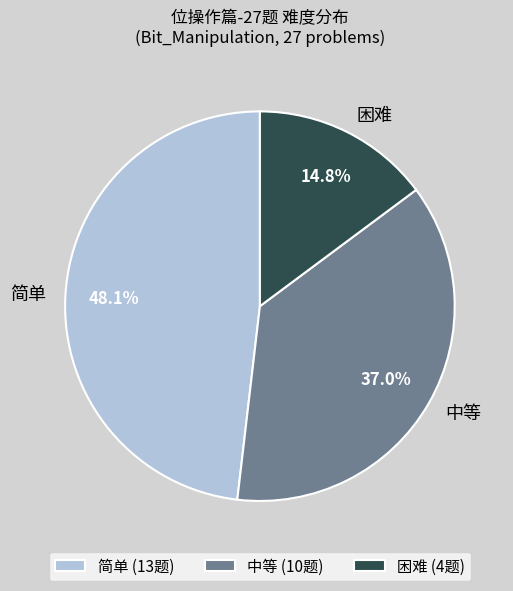

How many slices are in this pie chart?

3